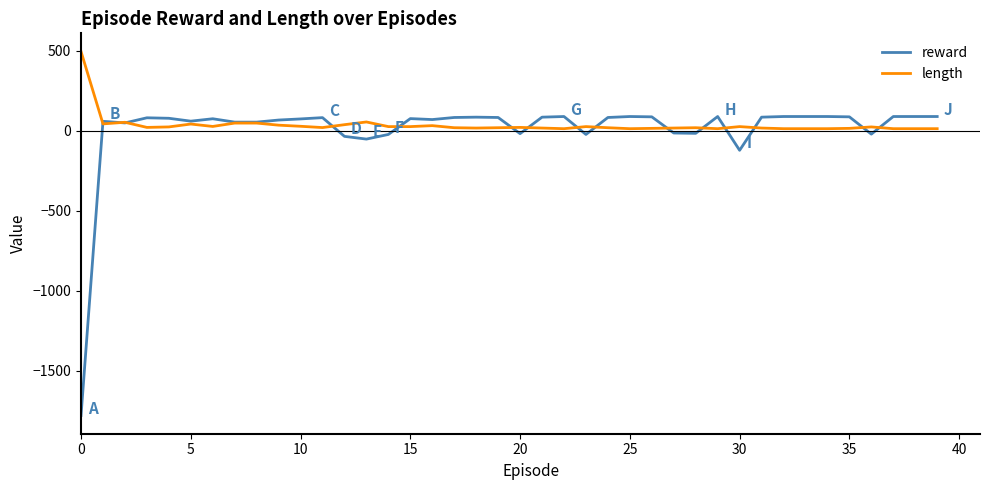

Rank the series by their maximum value, from highest to lowest.

length, reward